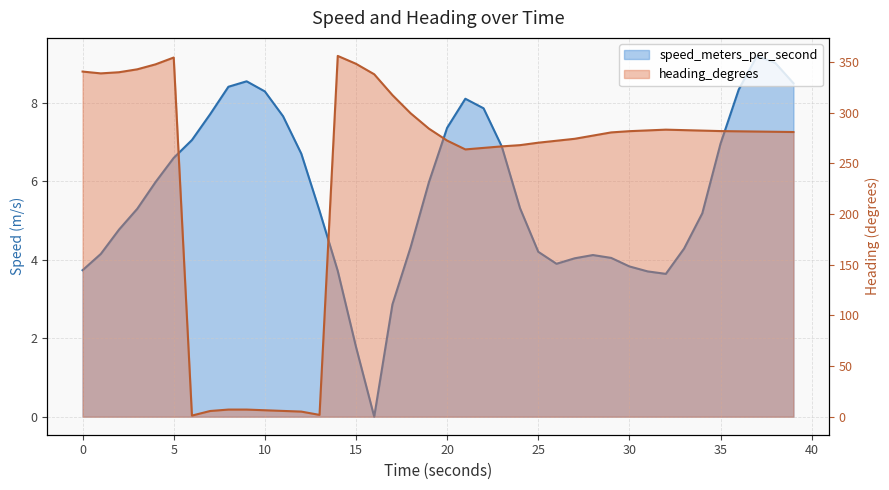

True or false: heading_degrees has more than 2 points higher than both neighbors.

True